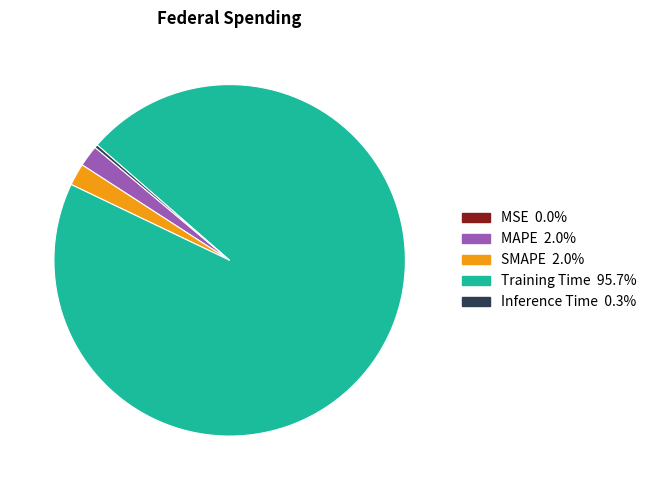

What is the majority slice?

Training Time